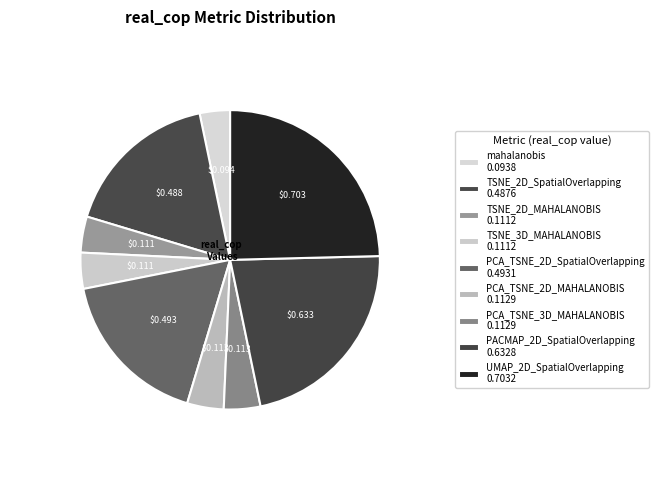

Does PCA_TSNE_2D_SpatialOverlapping represent more than half of the total?

No